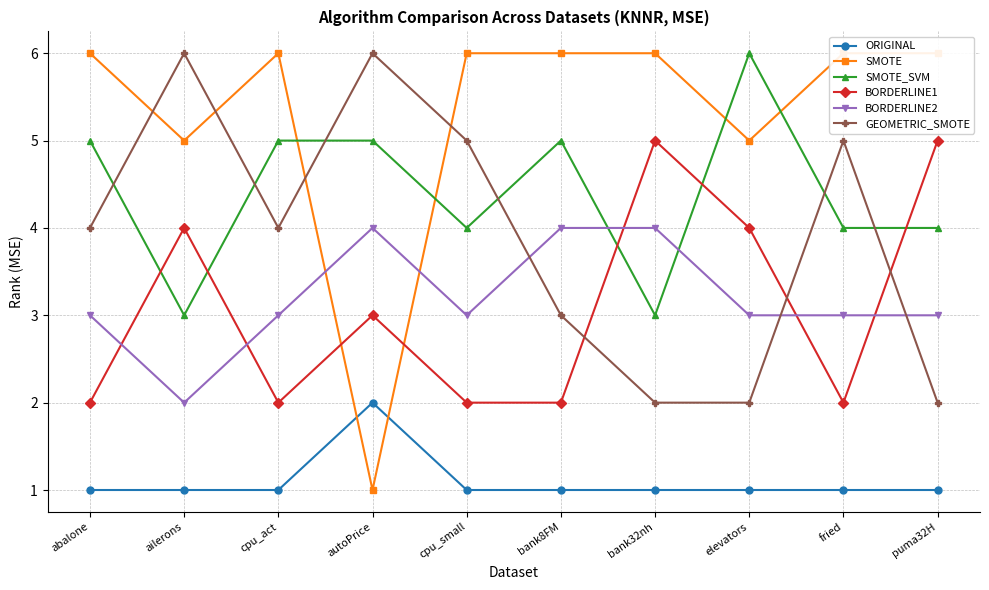

What is the difference between the highest and lowest values at abalone?

5